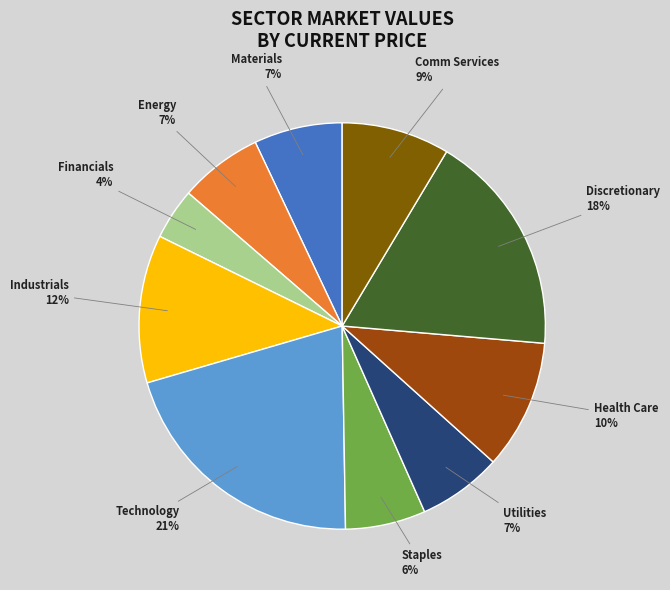

How many slices are in this pie chart?

10